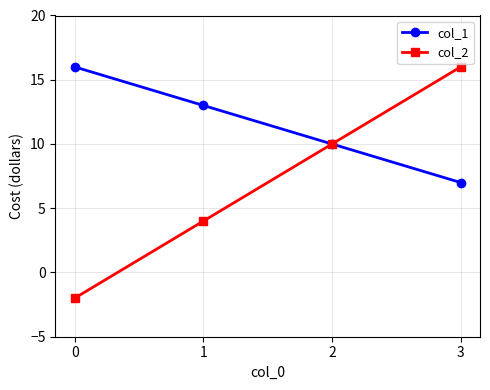

What are all the series names shown in the legend?

col_1, col_2